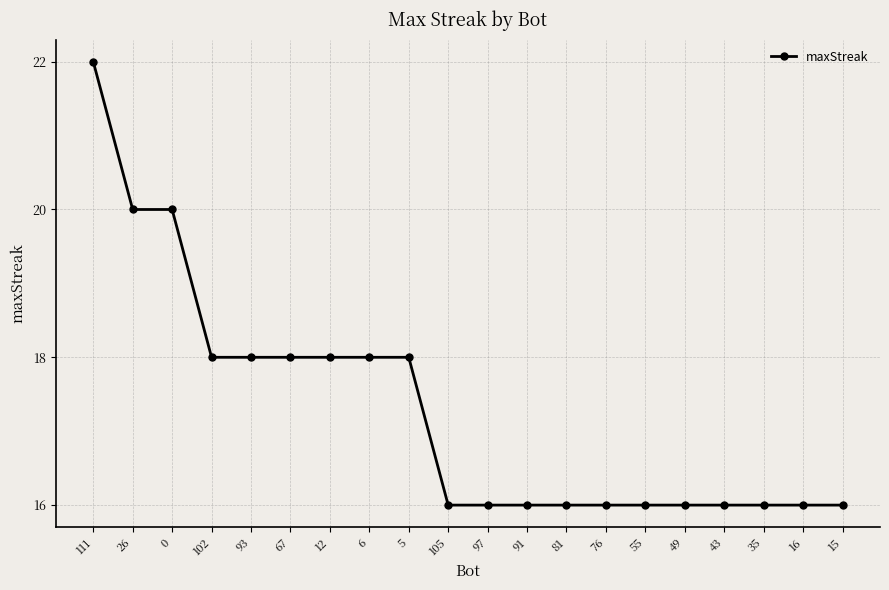

How many data points does each series have?

20